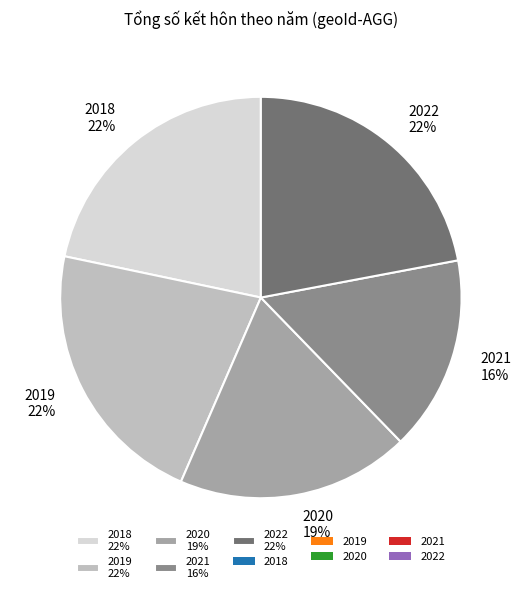

What percentage is the 2021 slice, to the nearest percent?

16%